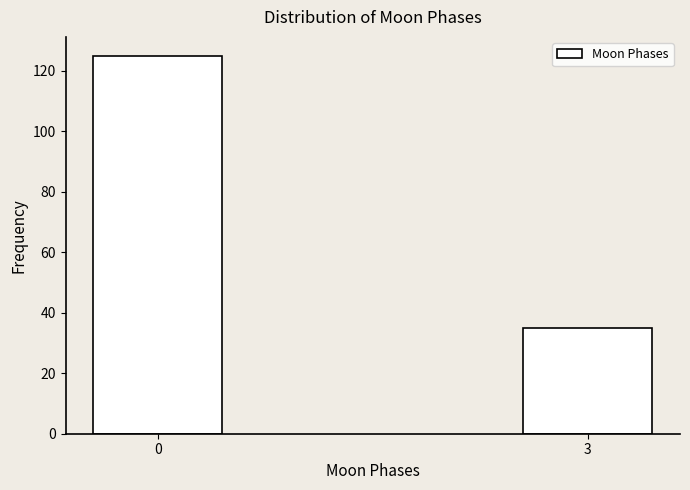

Reading left to right, transcribe all the data shown in this chart.

125	35